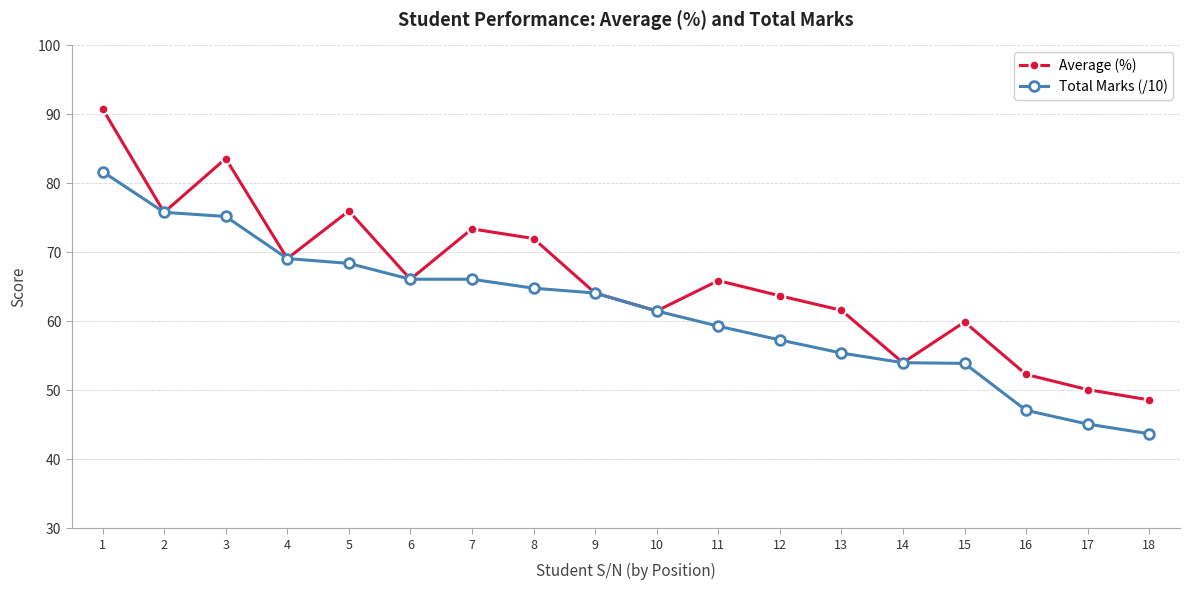

Which series has the largest total across all categories?

Average (%)